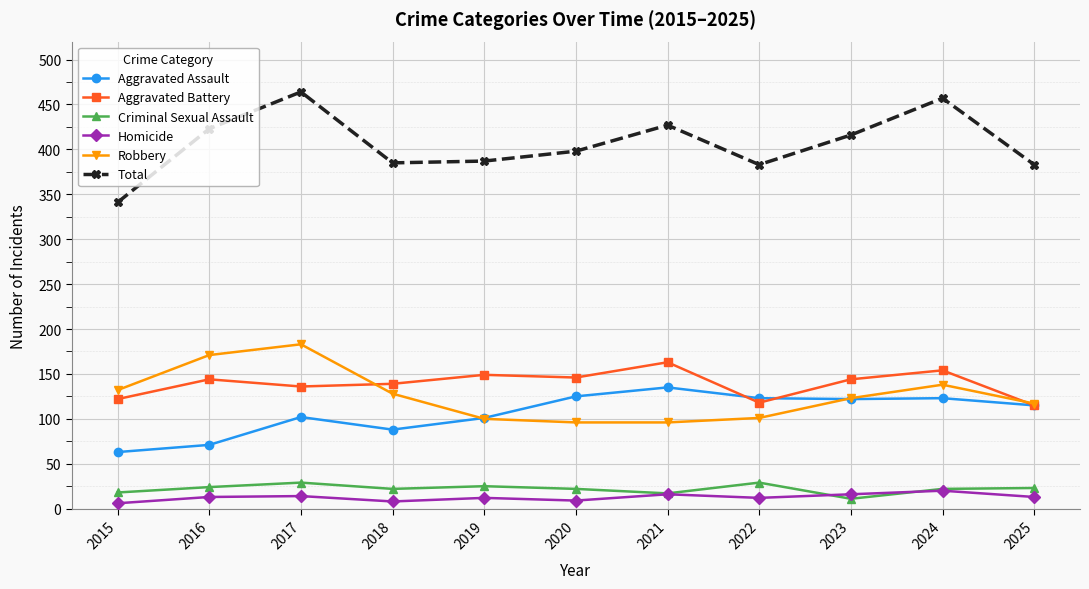

What is the greatest value displayed?

464